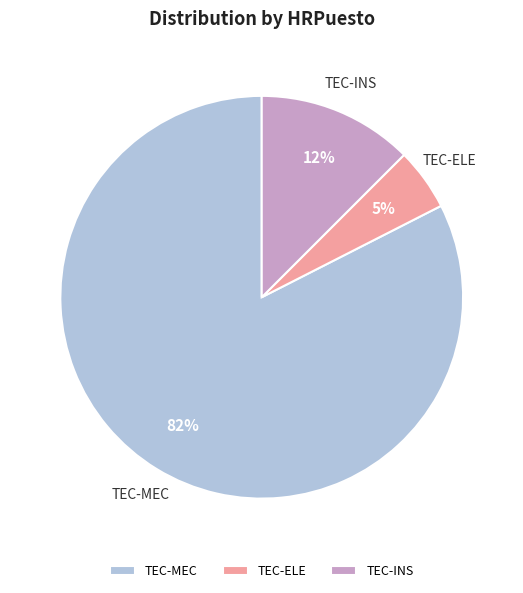

Which category has the biggest portion of the pie?

TEC-MEC